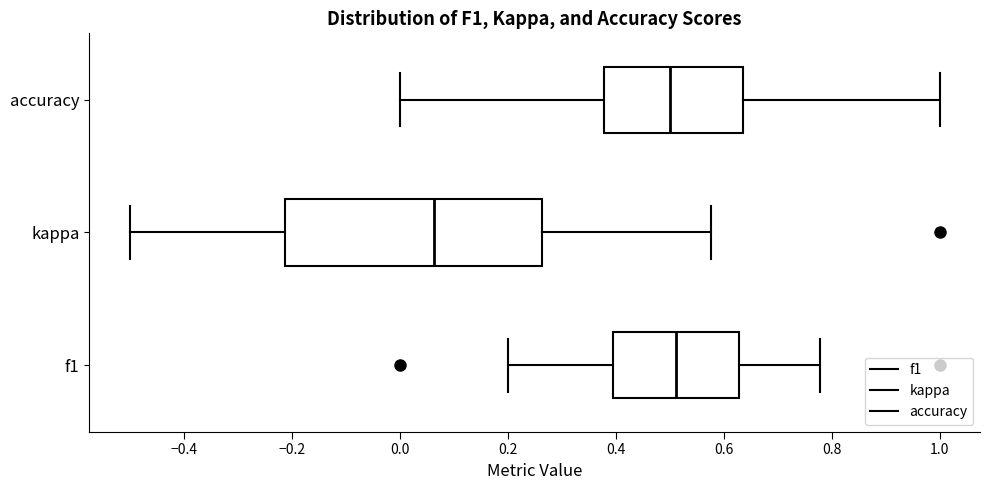

Reading bottom to top, transcribe this box plot: for each box, give where its median line is, the range the box spans, and where its two whiskers end, as read against the x-axis. The values are not printed on the chart, so give them approximately, as read against the axis.

f1: median 0.52, box 0.40 to 0.62, whiskers 0.20 to 0.78
kappa: median 0.06, box -0.22 to 0.26, whiskers -0.50 to 0.58
accuracy: median 0.50, box 0.38 to 0.64, whiskers 0.00 to 1.00